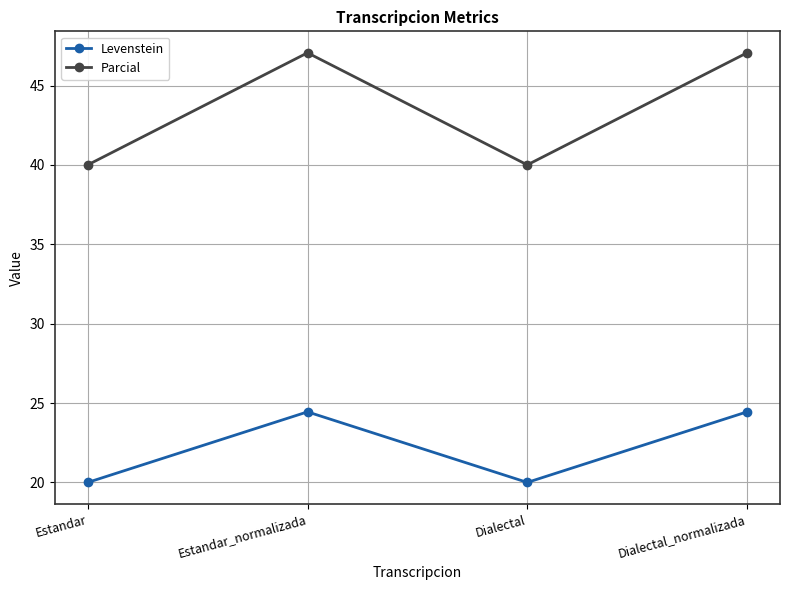

What is the difference between the maximum and second lowest values in the Levenstein series?

4.4